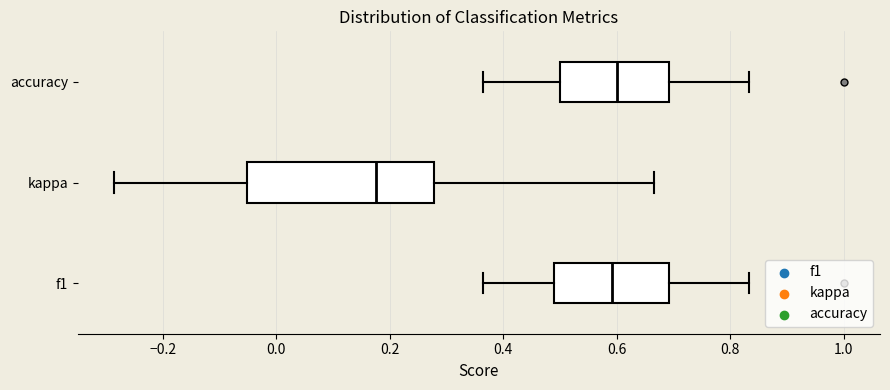

Reading bottom to top, transcribe this box plot: for each box, give where its median line is, the range the box spans, and where its two whiskers end, as read against the x-axis. The values are not printed on the chart, so give them approximately, as read against the axis.

f1: median 0.60, box 0.48 to 0.70, whiskers 0.36 to 0.84
kappa: median 0.18, box -0.06 to 0.28, whiskers -0.28 to 0.66
accuracy: median 0.60, box 0.50 to 0.70, whiskers 0.36 to 0.84